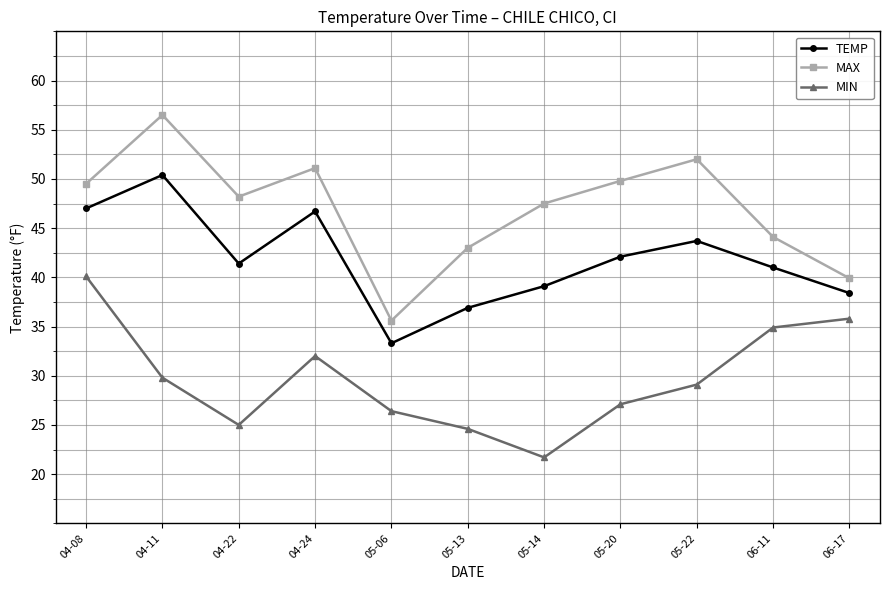

True or false: MIN and TEMP cross at least once.

False